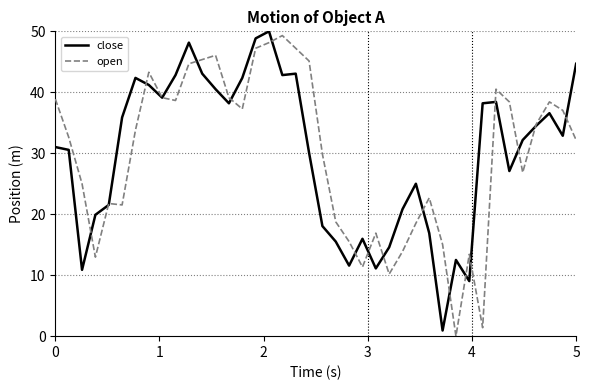

What is the highest value of the close series?

50.0